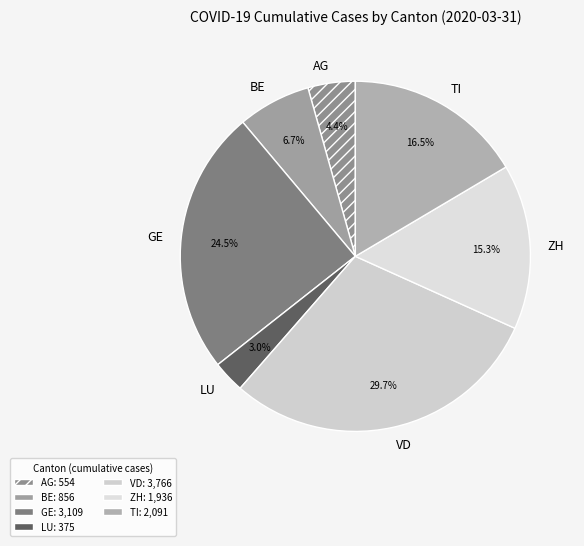

Is AG the majority of the pie?

No